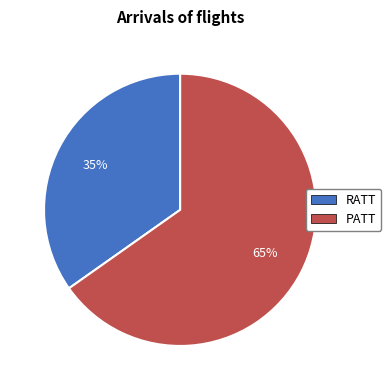

What is the smallest slice in the pie chart?

RATT